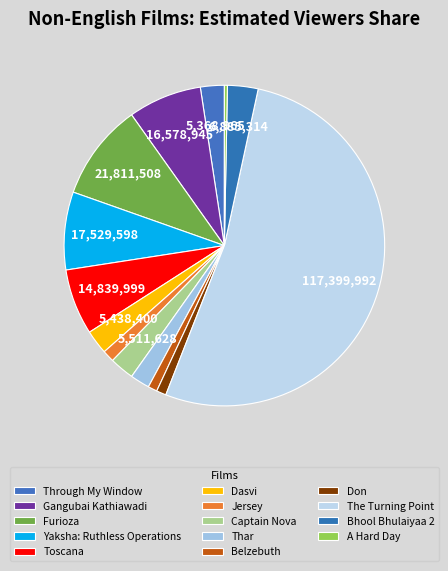

Count the number of slices in the pie.

14